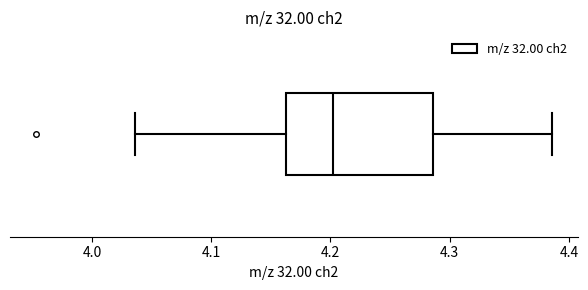

Transcribe this box plot: give where the median line is, the range the box spans, and where the two whiskers end, as read against the x-axis. The values are not printed on the chart, so give them approximately, as read against the axis.

median 4.20, box 4.16 to 4.29, whiskers 4.04 to 4.39